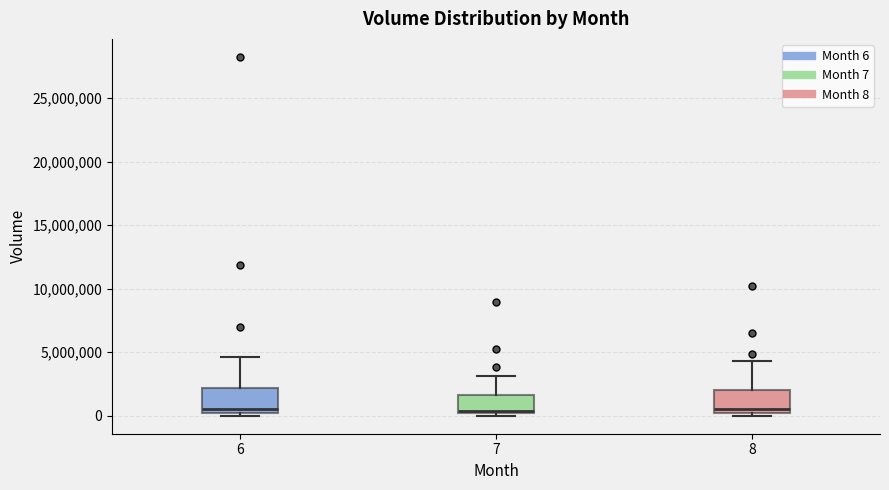

Reading left to right, read every box against the y-axis: the position of its median line, the range the box covers, and the ends of its whiskers. The values are not printed on the chart, so give them approximately, as read against the axis.

6: median 500000, box 0 to 2000000, whiskers 0 (just below the box's lower edge) to 4500000
7: median 500000, box 0 to 1500000, whiskers 0 (just below the box's lower edge) to 3000000
8: median 500000, box 0 to 2000000, whiskers 0 (just below the box's lower edge) to 4500000